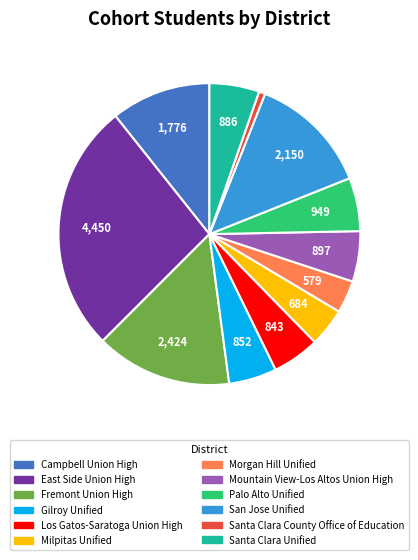

Is there a majority slice in this chart?

No